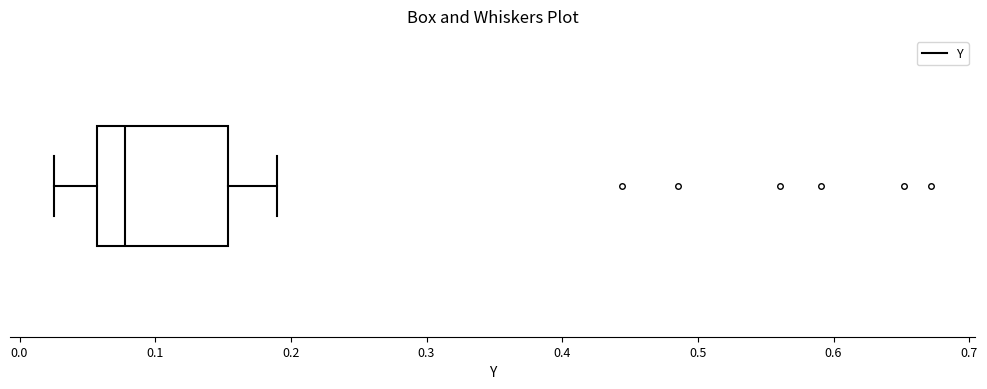

Transcribe this box plot: give where the median line is, the range the box spans, and where the two whiskers end, as read against the x-axis. The values are not printed on the chart, so give them approximately, as read against the axis.

median 0.08, box 0.06 to 0.15, whiskers 0.03 to 0.19